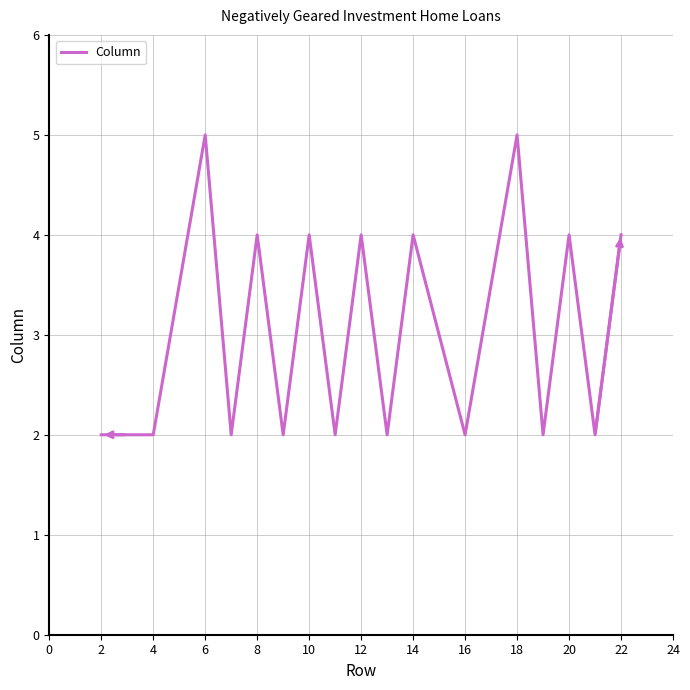

What is the greatest value displayed?

5